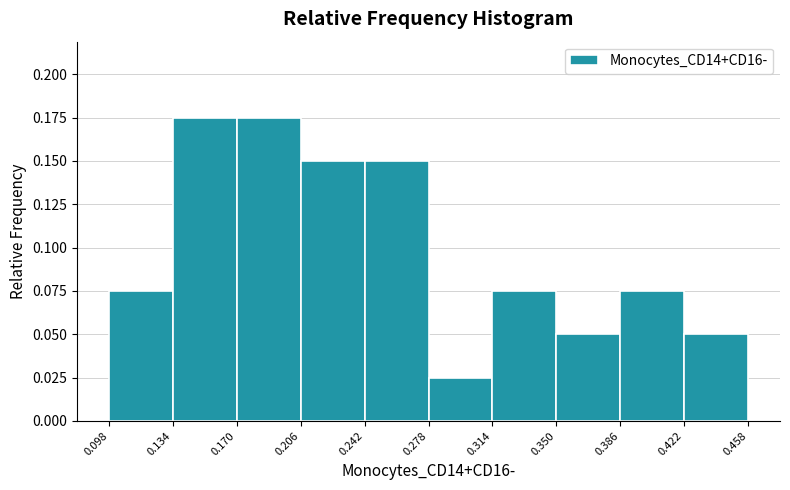

Reading left to right, list every bar in this chart as the range it spans on the x-axis followed by its height. The values are not printed on the chart, so give them approximately, as read against the axis.

0.098 to 0.134: 0.075
0.134 to 0.170: 0.175
0.170 to 0.206: 0.175
0.206 to 0.242: 0.150
0.242 to 0.278: 0.150
0.278 to 0.314: 0.025
0.314 to 0.350: 0.075
0.350 to 0.386: 0.050
0.386 to 0.422: 0.075
0.422 to 0.458: 0.050